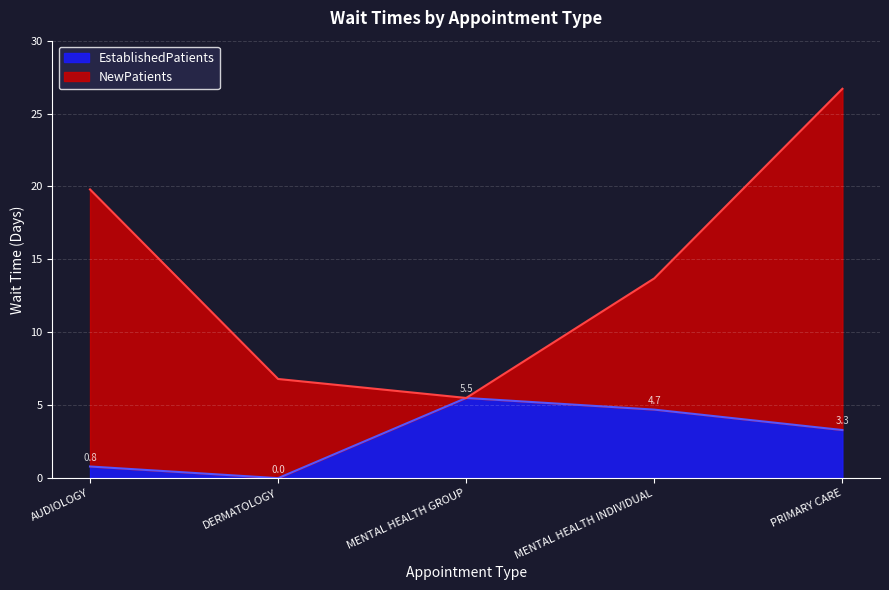

Where does the data first go above 3?

MENTAL HEALTH GROUP